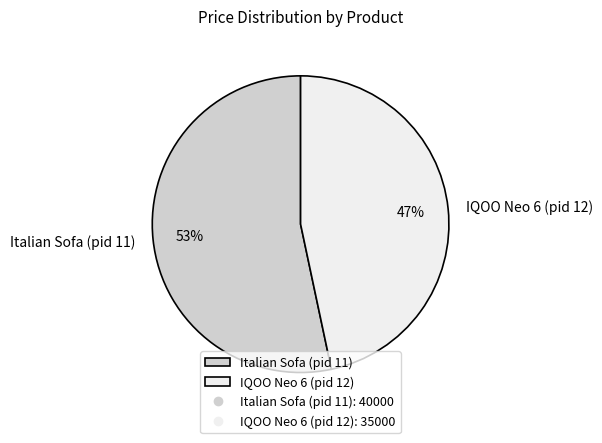

Does any single category account for the majority?

Yes